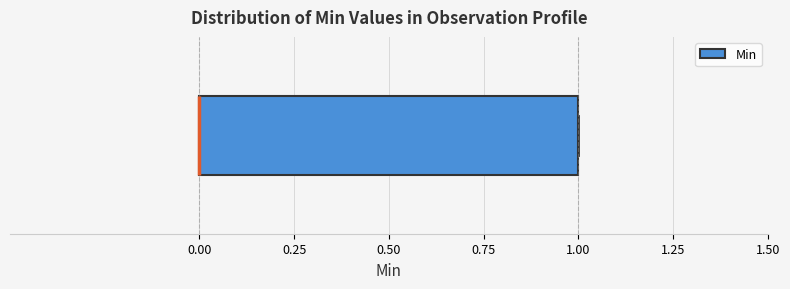

Where is the left edge of the box on the x-axis? The values are not printed on the chart, so give them approximately, as read against the axis.

0